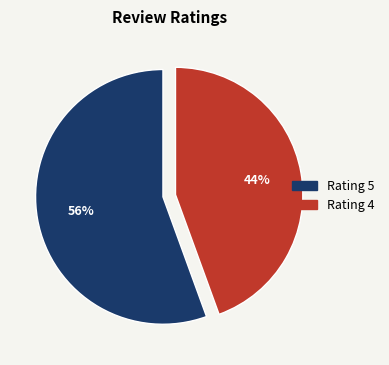

Which slice is the largest?

Rating 5